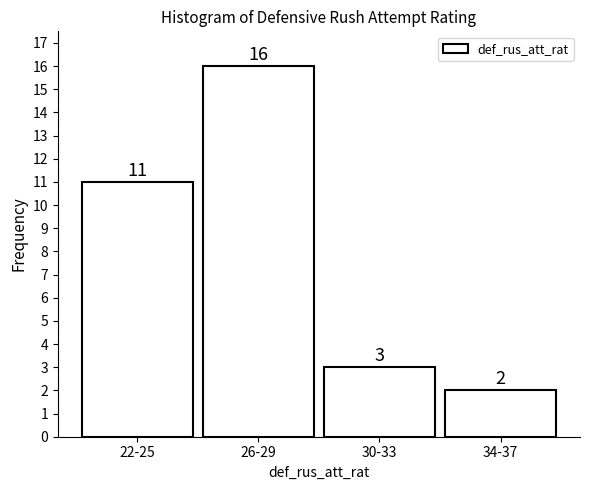

Reading left to right, transcribe all the data shown in this chart.

11	16	3	2